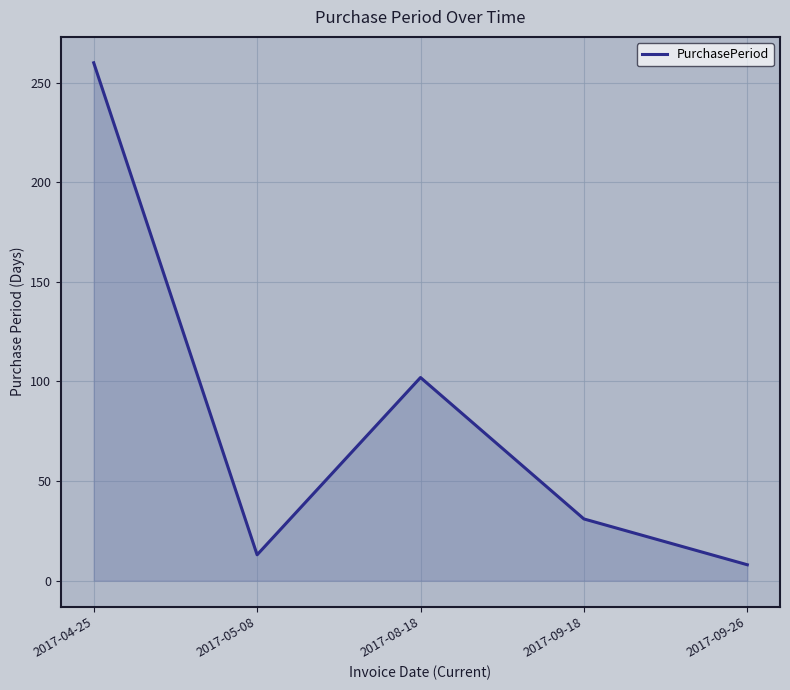

Where does the data first go above 31?

2017-04-25